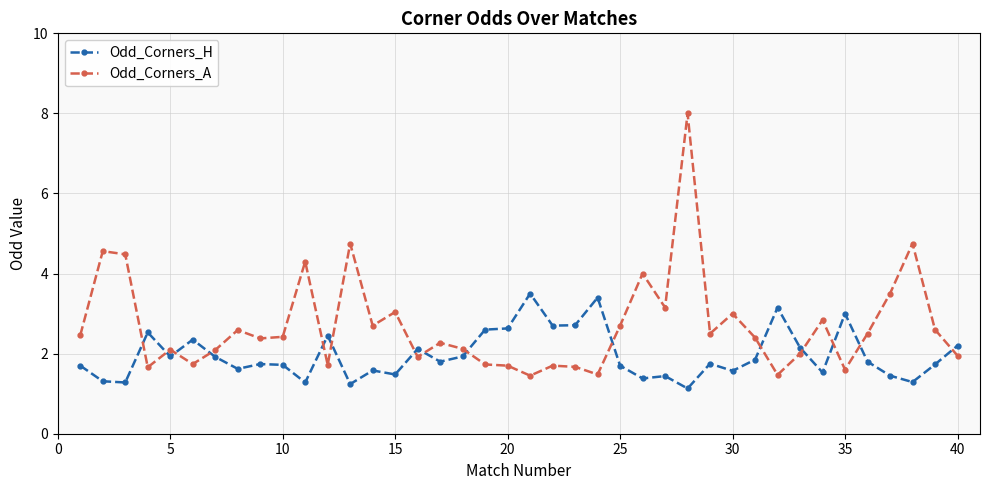

Which series has the largest range (max minus min)?

Odd_Corners_A